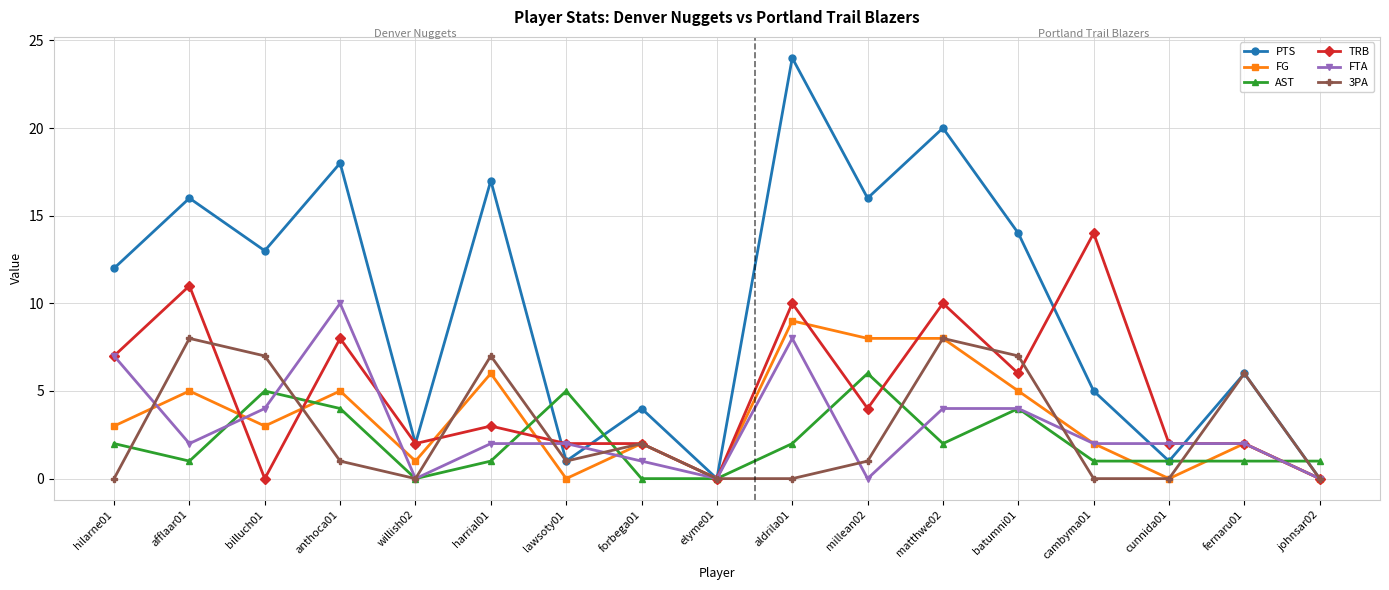

What are all the series names shown in the legend?

PTS, FG, AST, TRB, FTA, 3PA